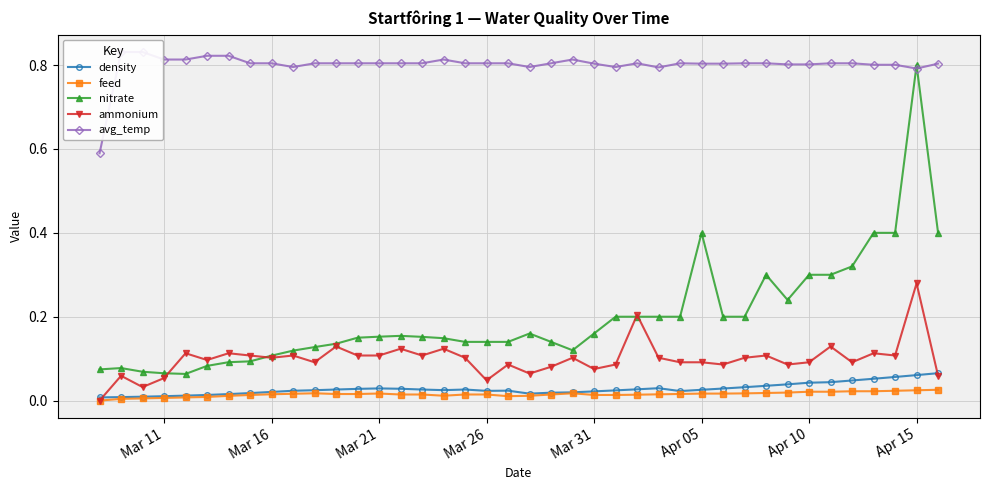

How many categories are shown in the chart?

40